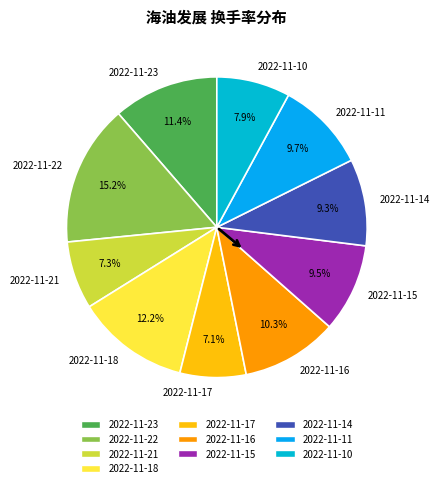

Which category has the biggest portion of the pie?

2022-11-22